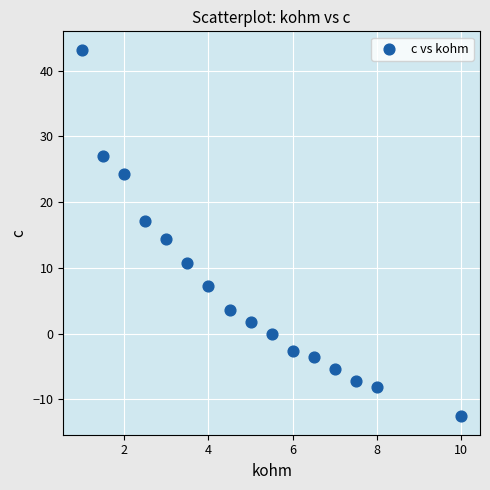

What is the range of Y values (max minus min)?

55.8